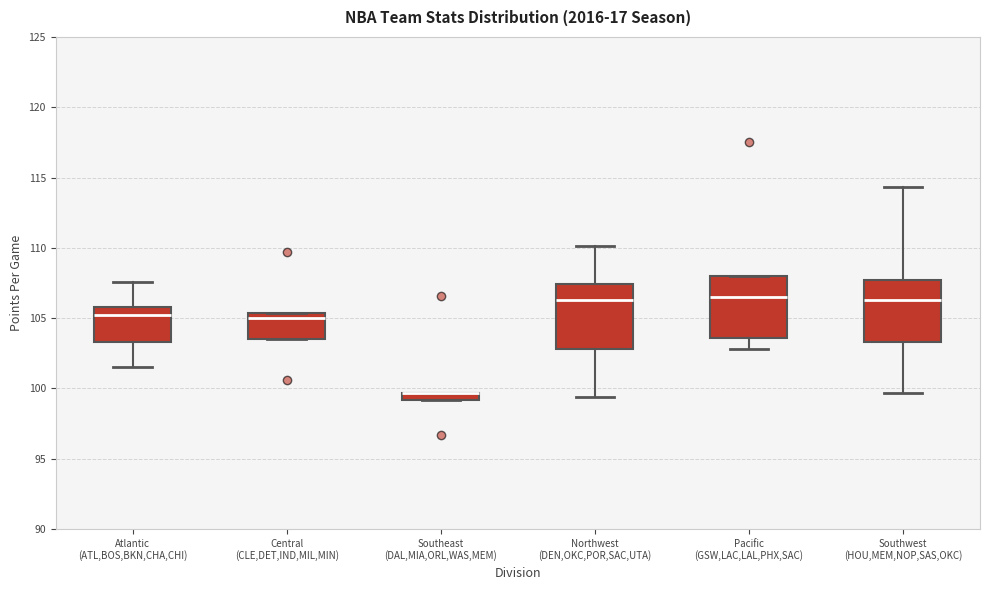

Where does the upper whisker of the box for Atlantic (ATL,BOS,BKN,CHA,CHI) end on the y-axis? The values are not printed on the chart, so give them approximately, as read against the axis.

107.5